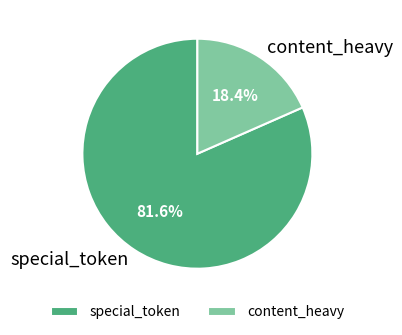

Which category has the biggest portion of the pie?

special_token